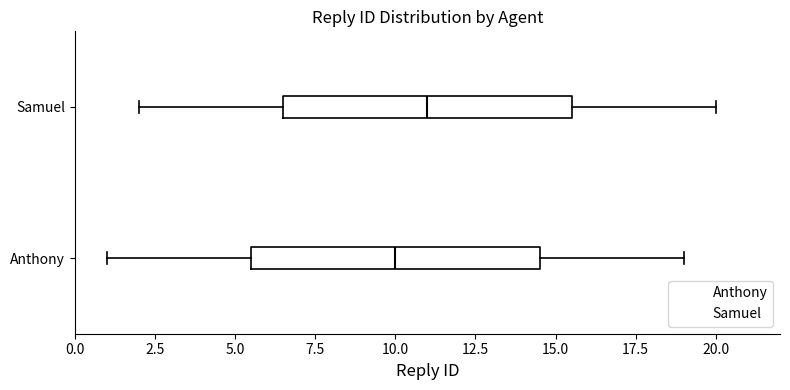

Which box has the furthest to the left median line?

Anthony